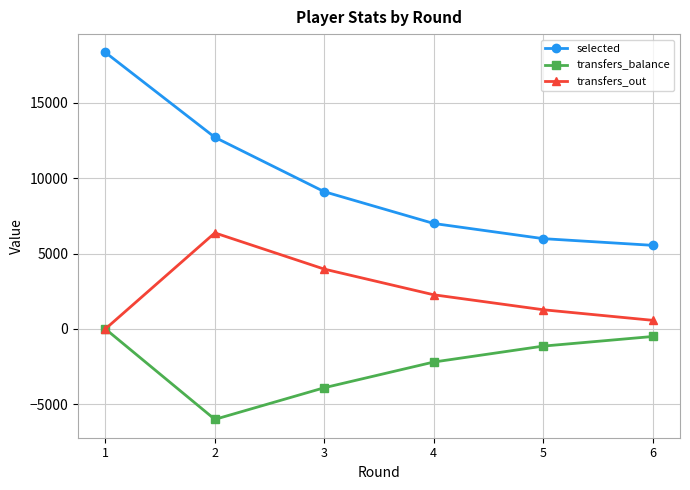

At 6, list the series in order from smallest to largest.

transfers_balance, transfers_out, selected